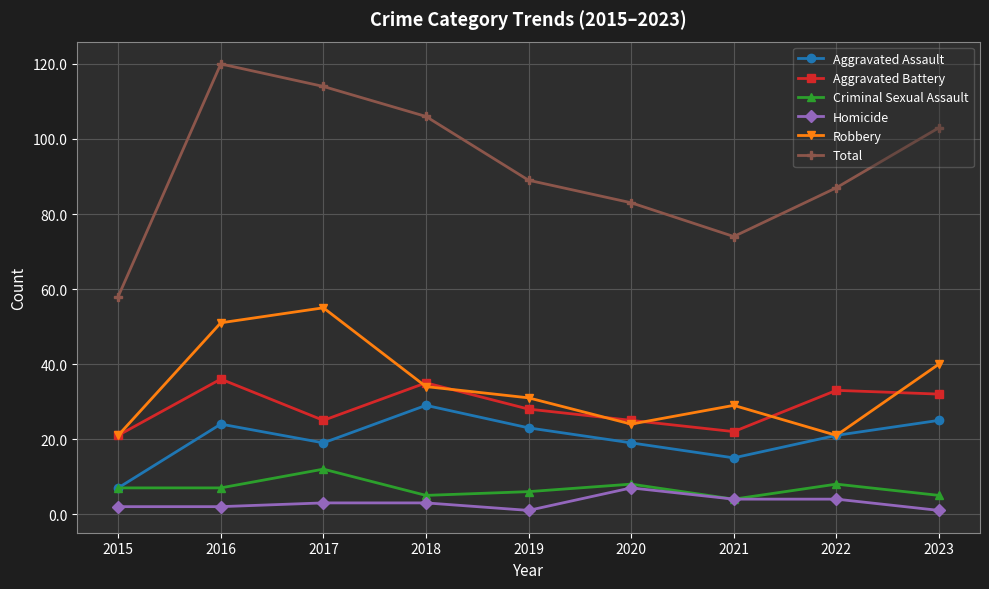

What is the value of the Aggravated Assault point at the 5th from the left?

23